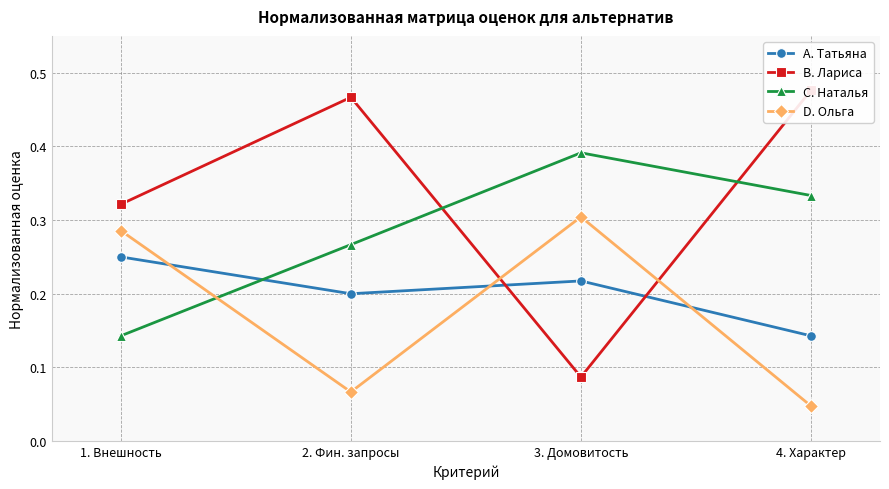

Which series changed the most between 2. Фин. запросы and 3. Домовитость?

B. Лариса